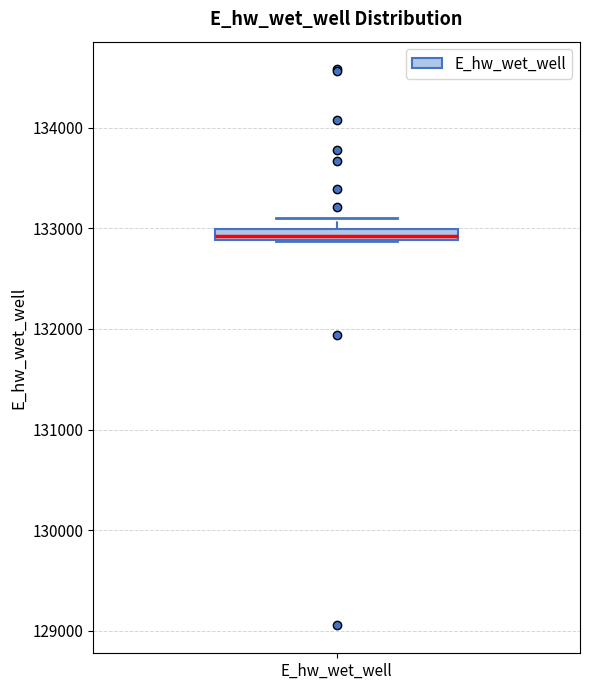

Where does the upper whisker of the box for E_hw_wet_well end on the y-axis? The values are not printed on the chart, so give them approximately, as read against the axis.

133100